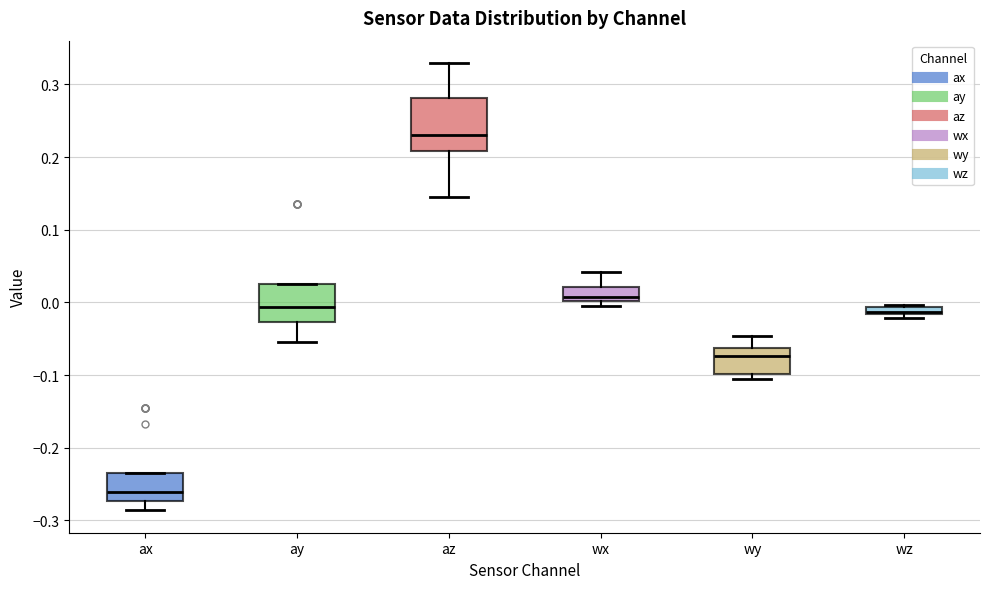

Comparing the boxes themselves (not the whiskers), which one is the tallest?

az